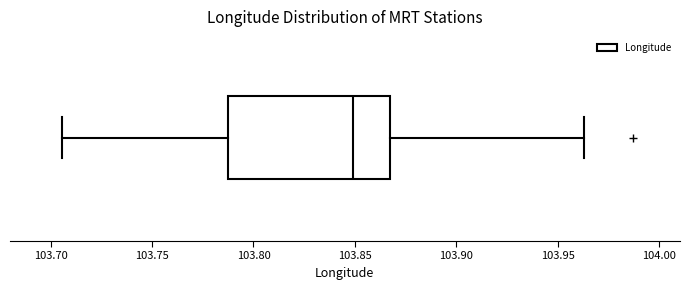

Where is the left edge of the box on the x-axis? The values are not printed on the chart, so give them approximately, as read against the axis.

103.785